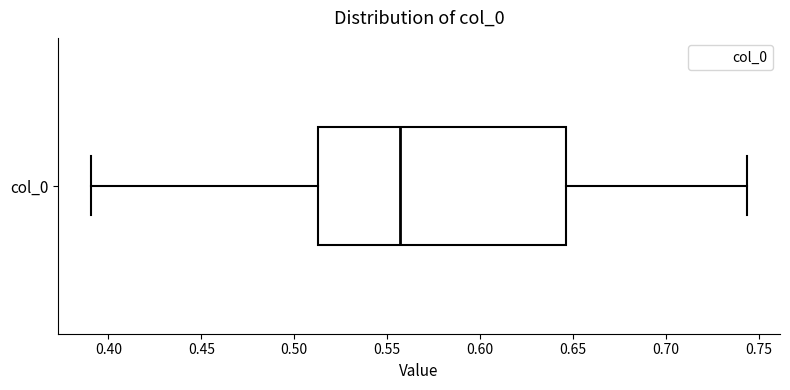

Transcribe this box plot: give where the median line is, the range the box spans, and where the two whiskers end, as read against the x-axis. The values are not printed on the chart, so give them approximately, as read against the axis.

median 0.555, box 0.515 to 0.645, whiskers 0.390 to 0.745